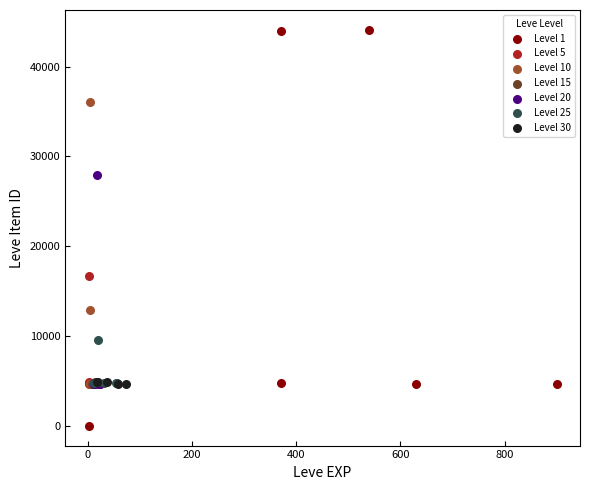

Which series contains the lowest Y value?

Level 1